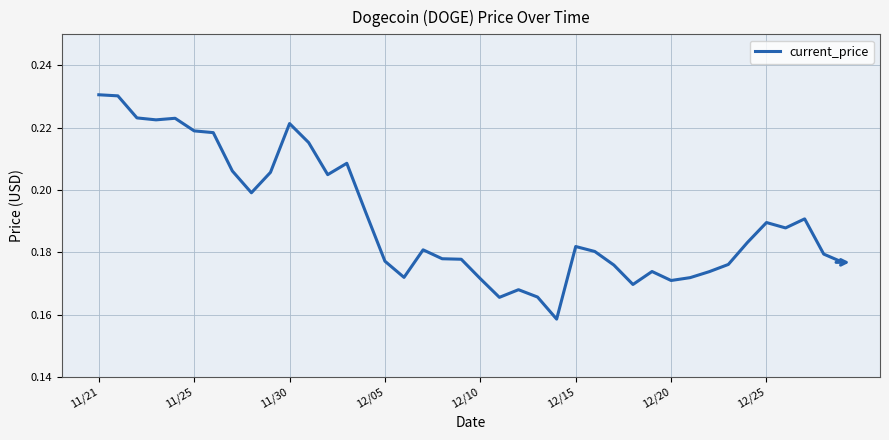

What is the value of the 31st point from the left?

0.2